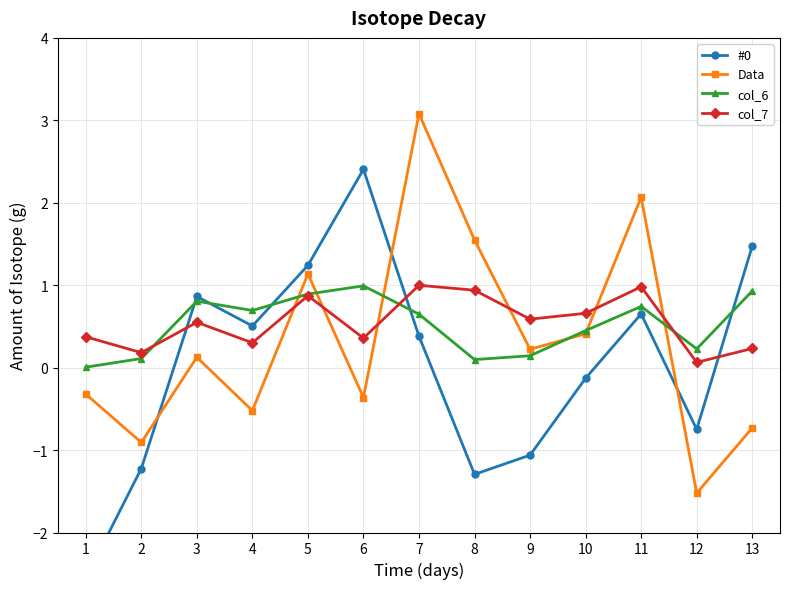

At how many categories does at least one series exceed 1?

6